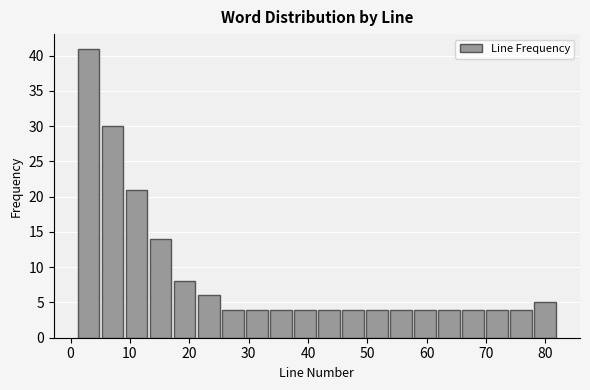

Reading left to right, list every bar in this chart as the range it spans on the x-axis followed by its height. Neither the bar edges nor the heights are printed on the chart, so give them approximately, as read against the axes.

1 to 5: 41
5 to 9: 30
9 to 13: 21
13 to 17: 14
17 to 21: 8
21 to 25: 6
25 to 29: 4
29 to 33: 4
33 to 37: 4
37 to 42: 4
42 to 46: 4
46 to 50: 4
50 to 54: 4
54 to 58: 4
58 to 62: 4
62 to 66: 4
66 to 70: 4
70 to 74: 4
74 to 78: 4
78 to 82: 5